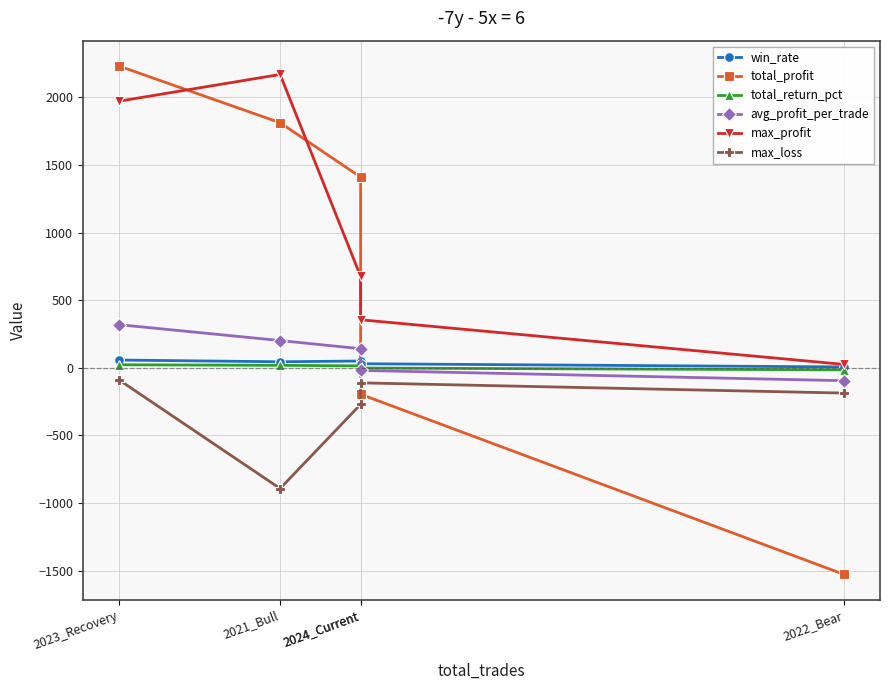

What is the total value across all series at 2023_Recovery?

4510.0